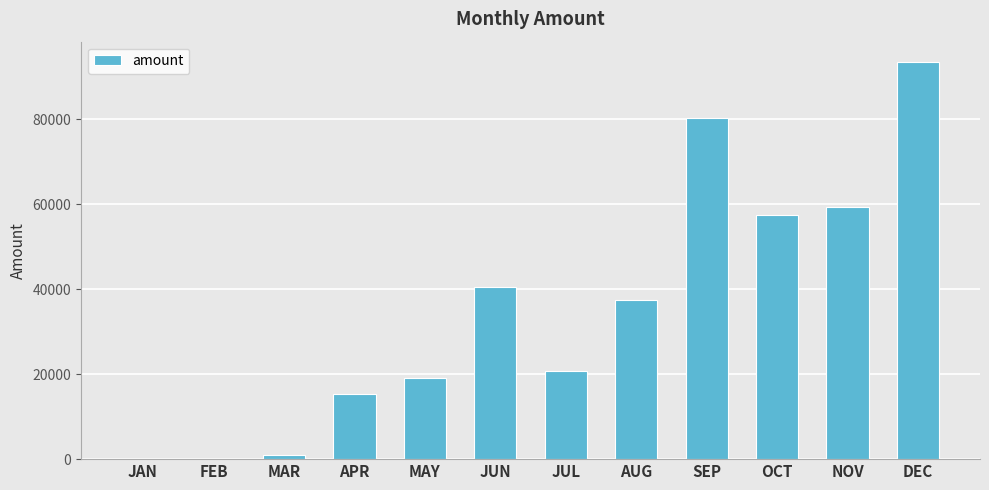

Is it true that the value at APR is 10043?

False